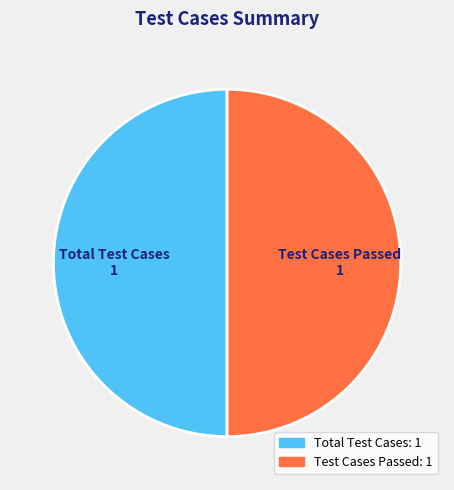

Which category has the biggest portion of the pie?

Total Test Cases